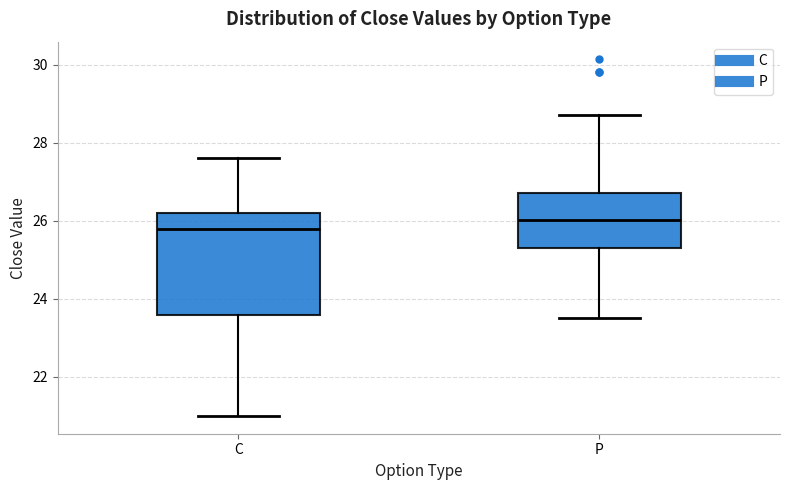

Where does the lower whisker of the box for C end on the y-axis? The values are not printed on the chart, so give them approximately, as read against the axis.

21.0